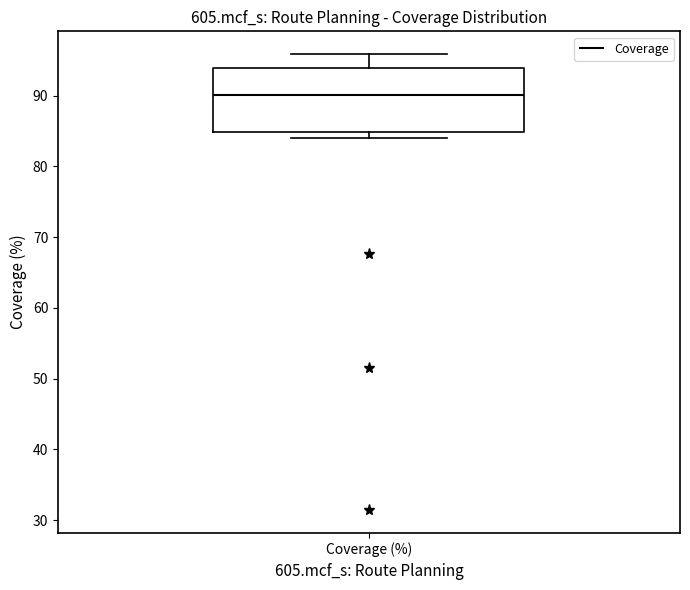

Read this box plot against the y-axis: the position of the median line, the range covered by the box, and the ends of both whiskers. The values are not printed on the chart, so give them approximately, as read against the axis.

median 90, box 85 to 94, whiskers 84 to 96